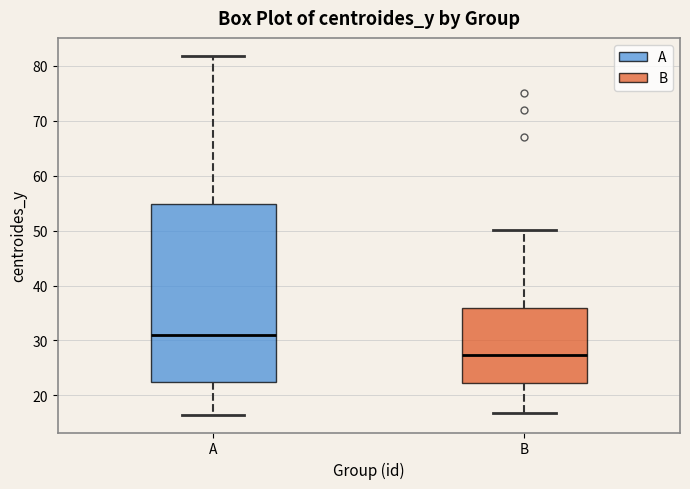

Which box has the highest median line?

A